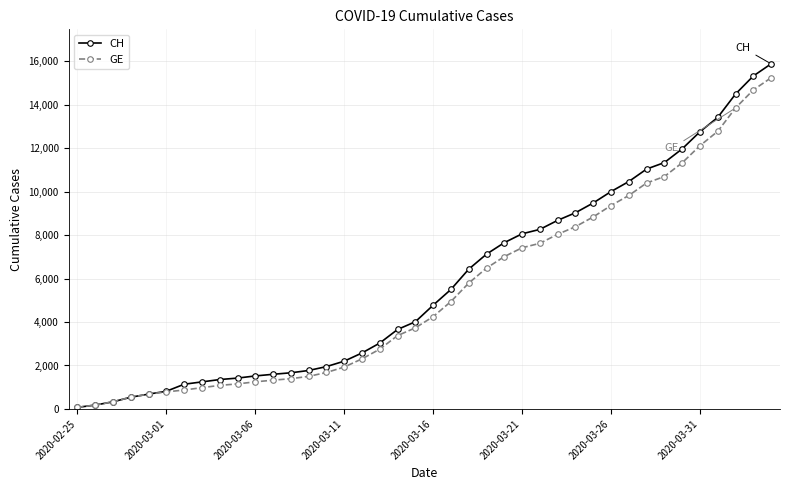

What is the greatest value displayed?

15884